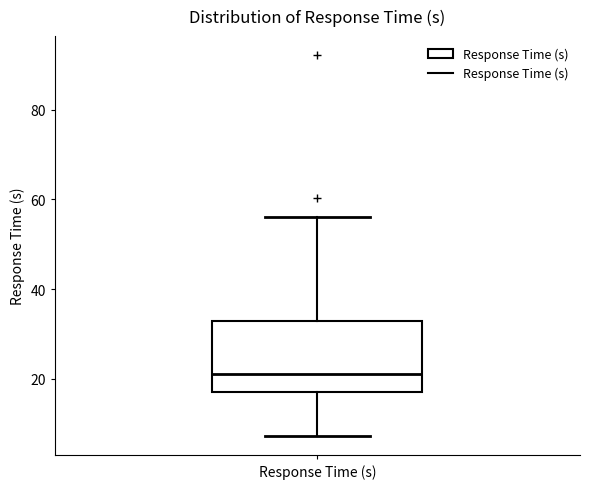

Transcribe this box plot: give where the median line is, the range the box spans, and where the two whiskers end, as read against the y-axis. The values are not printed on the chart, so give them approximately, as read against the axis.

median 20, box 18 to 32, whiskers 8 to 56